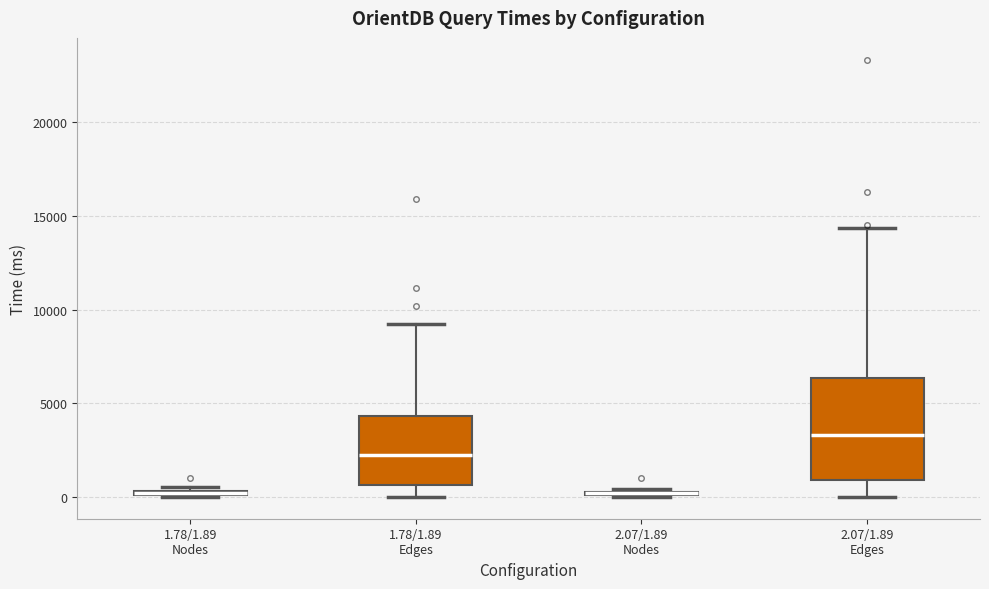

Comparing the boxes themselves (not the whiskers), which one is the tallest?

2.07/1.89 Edges